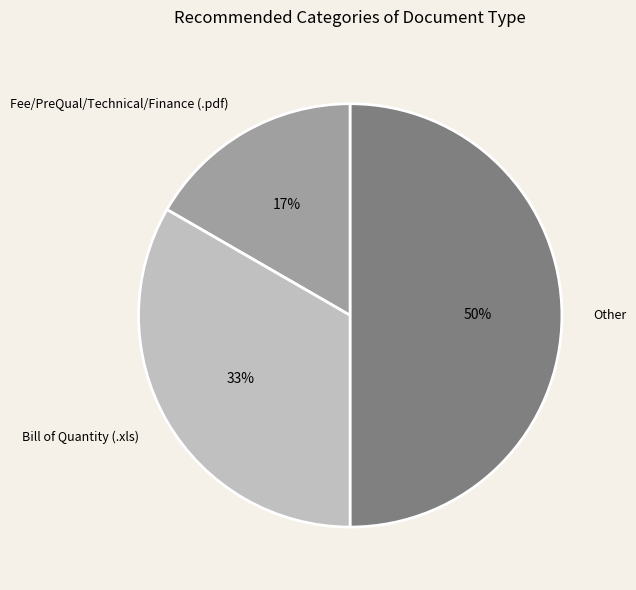

How many segments does this pie chart have?

3